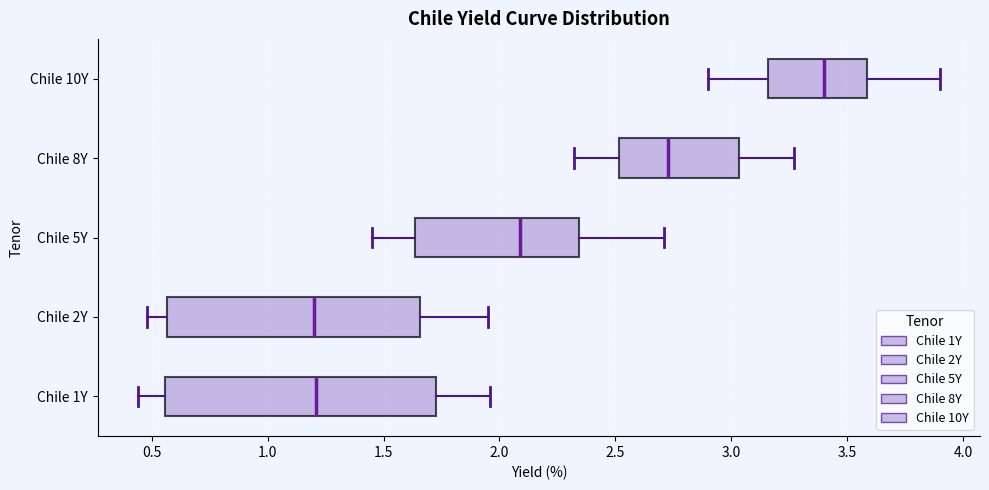

Reading bottom to top, transcribe this box plot: for each box, give where its median line is, the range the box spans, and where its two whiskers end, as read against the x-axis. The values are not printed on the chart, so give them approximately, as read against the axis.

Chile 1Y: median 1.20, box 0.55 to 1.75, whiskers 0.45 to 1.95
Chile 2Y: median 1.20, box 0.55 to 1.65, whiskers 0.50 to 1.95
Chile 5Y: median 2.10, box 1.65 to 2.35, whiskers 1.45 to 2.70
Chile 8Y: median 2.75, box 2.50 to 3.05, whiskers 2.30 to 3.25
Chile 10Y: median 3.40, box 3.15 to 3.60, whiskers 2.90 to 3.90